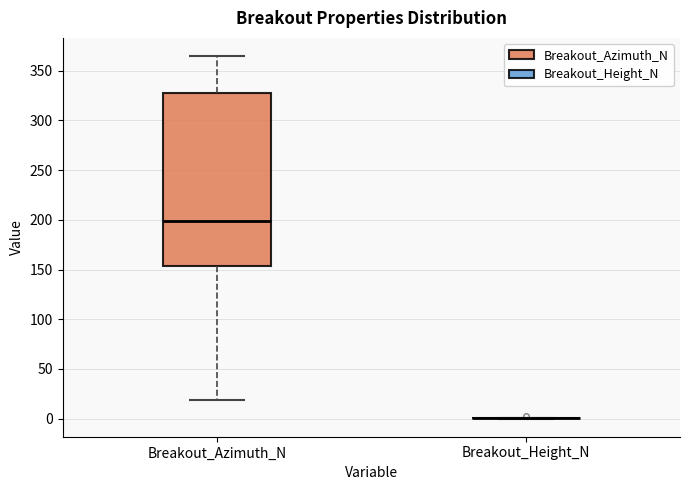

Reading left to right, transcribe this box plot: for each box, give where its median line is, the range the box spans, and where its two whiskers end, as read against the y-axis. The values are not printed on the chart, so give them approximately, as read against the axis.

Breakout_Azimuth_N: median 200, box 155 to 325, whiskers 20 to 365
Breakout_Height_N: box collapsed to a line at 0, whiskers 0 to 0